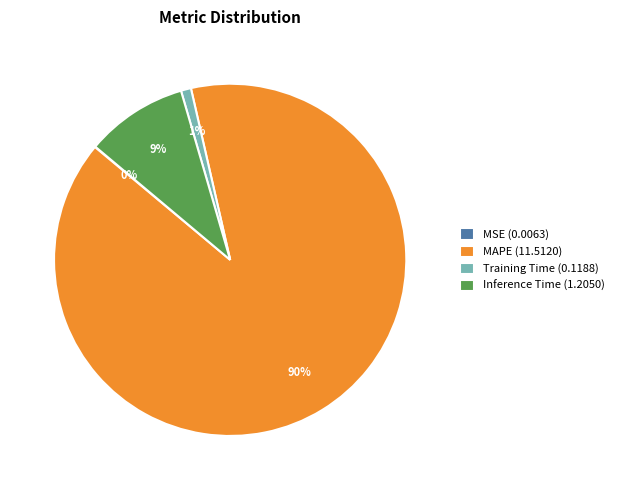

Which slice represents more than half of the pie?

MAPE (11.5120)